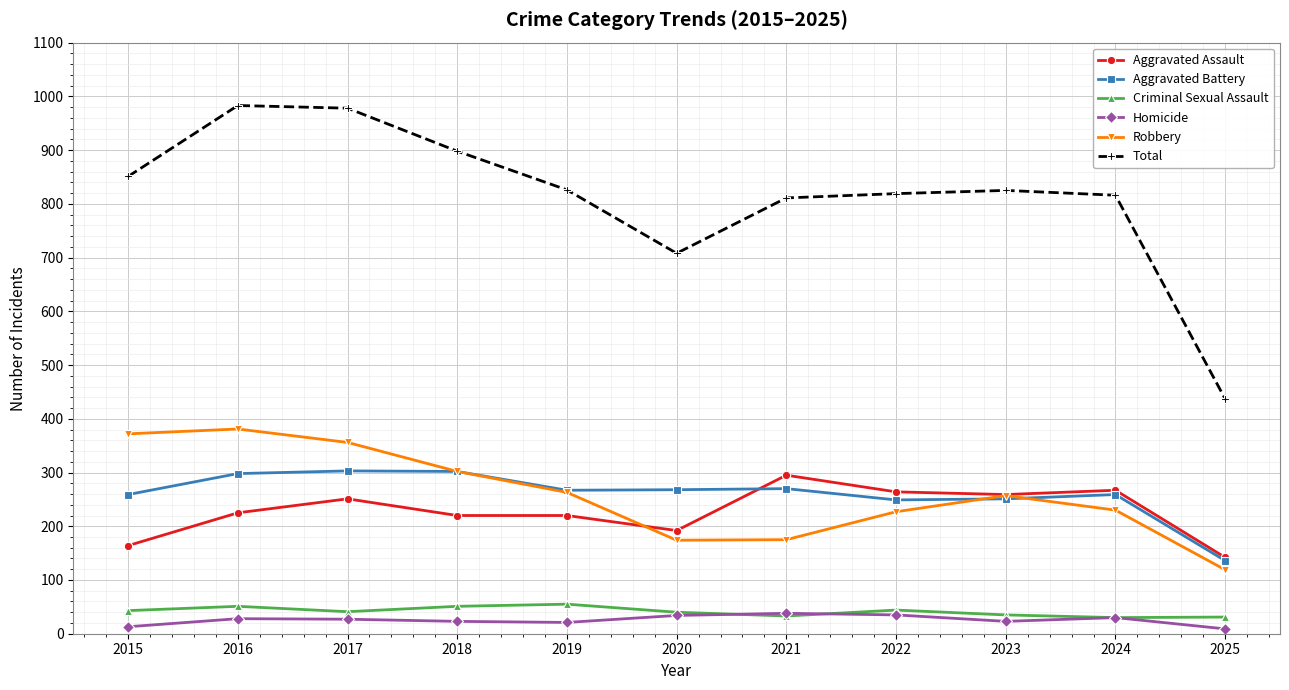

Which series has the largest total across all categories?

Total